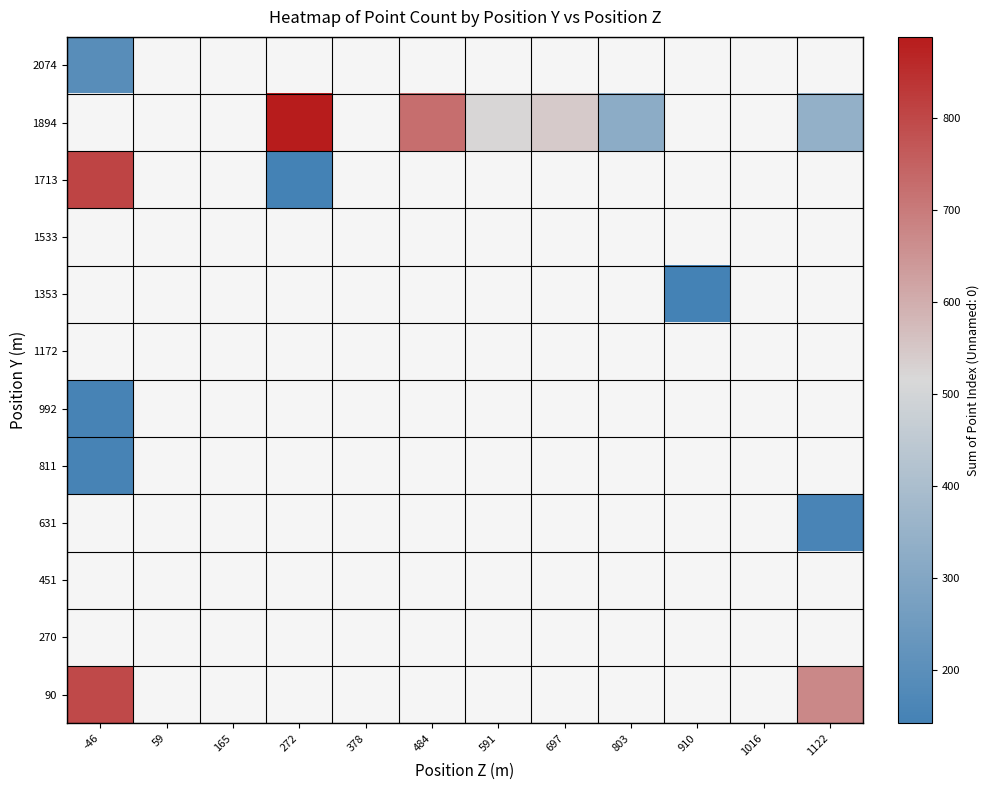

Is the value of 2074 at 165 greater than the value of 90 at 165?

No